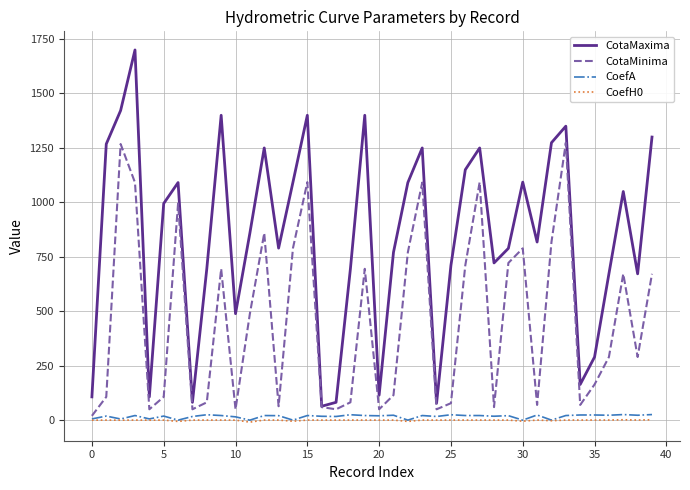

Which series has the largest range (max minus min)?

CotaMaxima